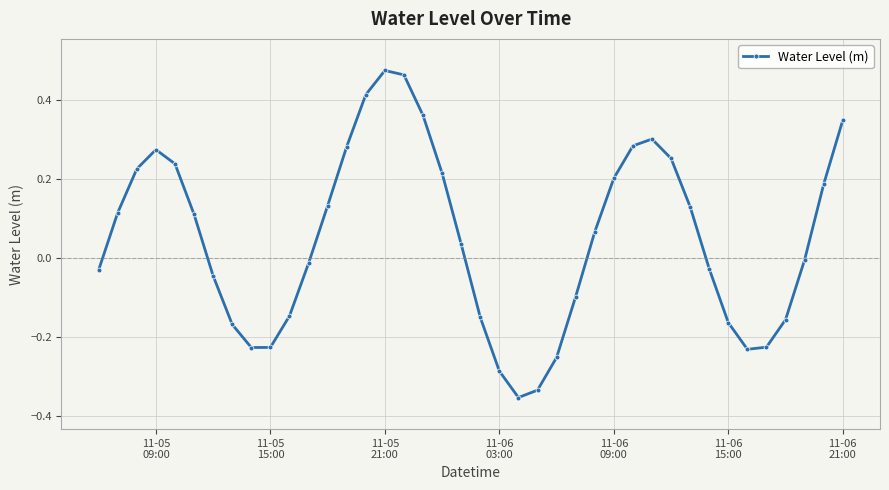

How many interior local valleys (lower than both neighbors) does the data have?

3